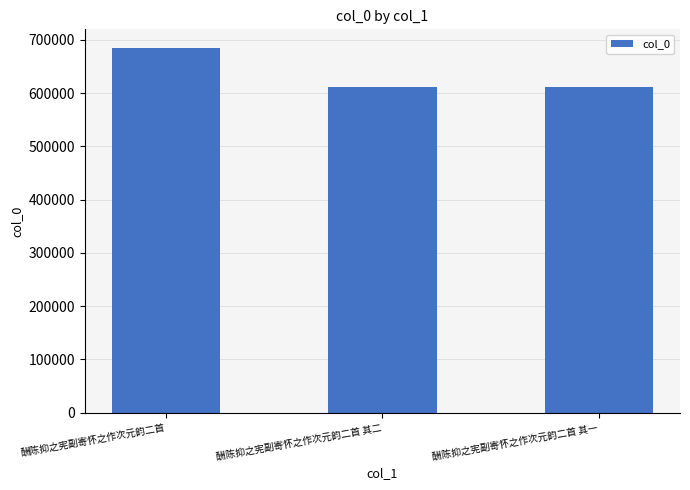

Are the bars horizontal?

No